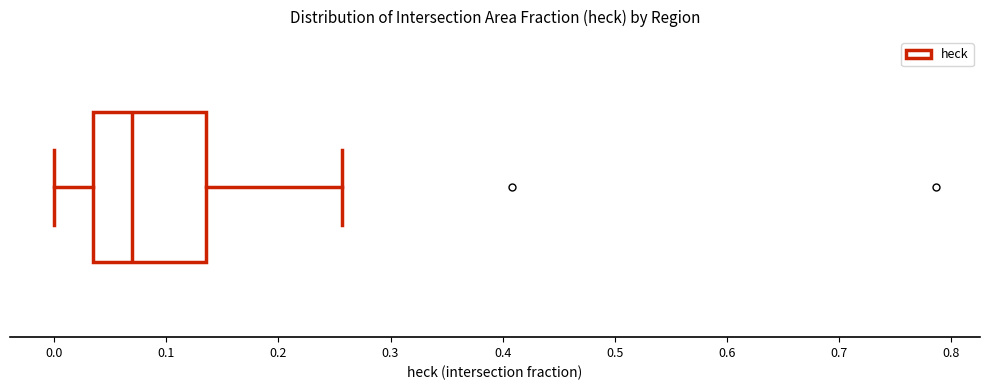

Where does the right whisker of the box end on the x-axis? The values are not printed on the chart, so give them approximately, as read against the axis.

0.26